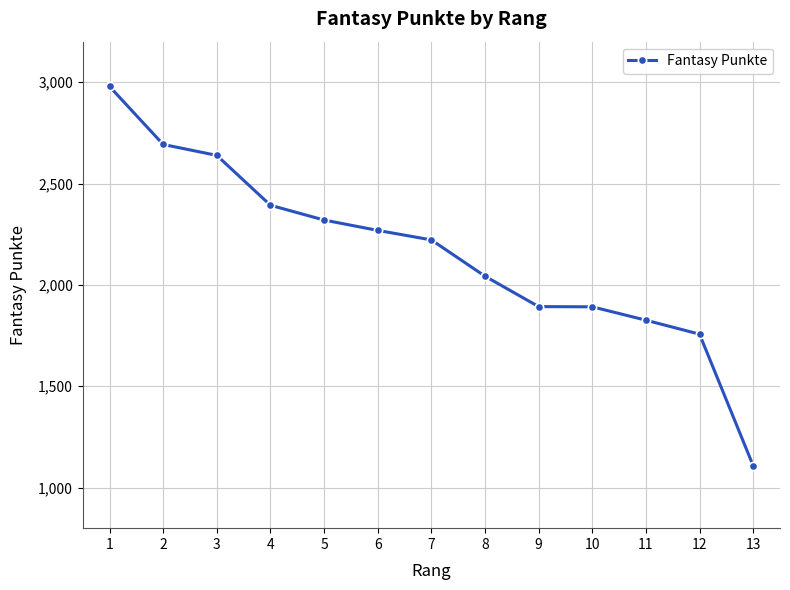

Does the chart display data point markers on the line(s)?

Yes